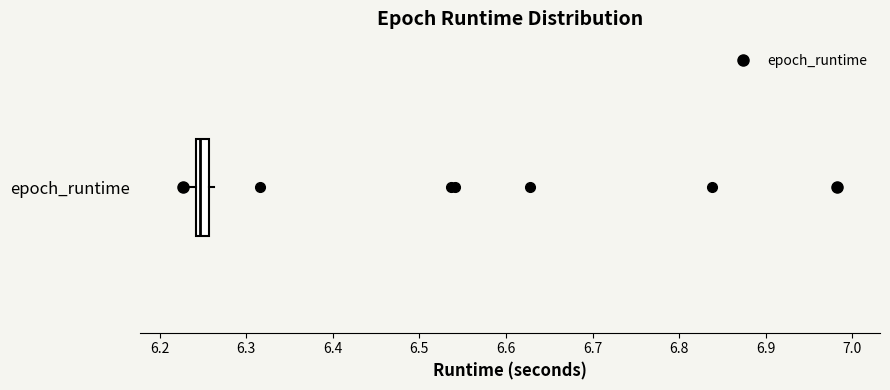

Where does the median line of the box for epoch_runtime sit on the x-axis? The values are not printed on the chart, so give them approximately, as read against the axis.

6.25